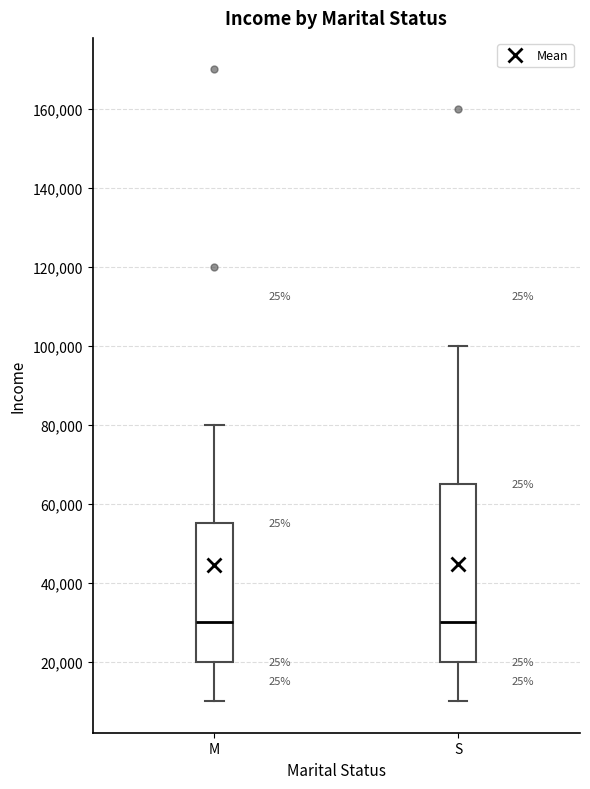

Which box is the tallest, from its lower edge to its upper edge?

S